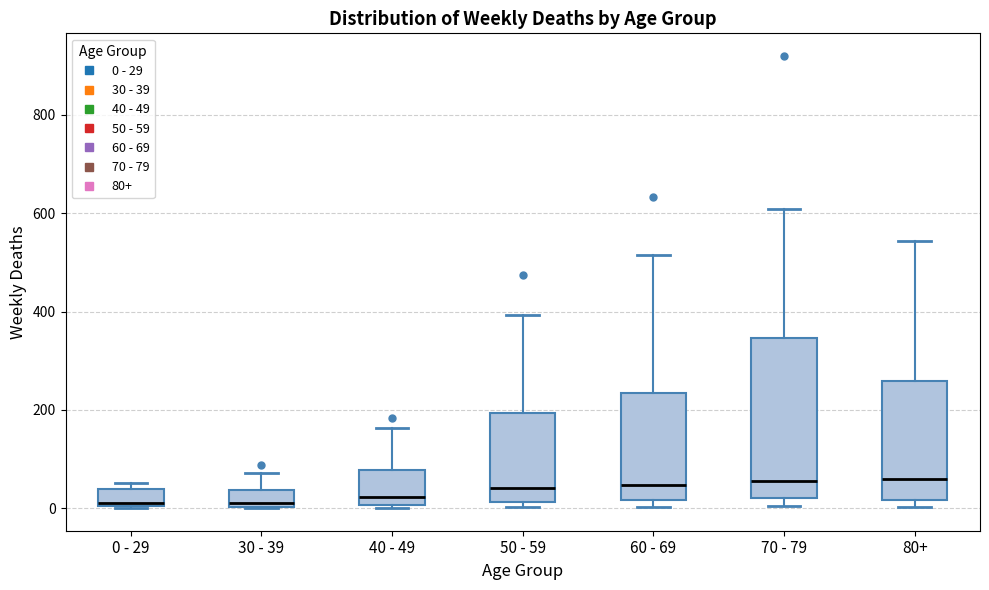

Reading left to right, transcribe this box plot: for each box, give where its median line is, the range the box spans, and where its two whiskers end, as read against the y-axis. The values are not printed on the chart, so give them approximately, as read against the axis.

0 - 29: median 20, box 0 to 40, whiskers 0 to 60
30 - 39: median 20, box 0 to 40, whiskers 0 to 80
40 - 49: median 20, box 0 to 80, whiskers 0 (just below the box's lower edge) to 160
50 - 59: median 40, box 20 to 200, whiskers 0 to 400
60 - 69: median 40, box 20 to 240, whiskers 0 to 520
70 - 79: median 60, box 20 to 340, whiskers 0 to 600
80+: median 60, box 20 to 260, whiskers 0 to 540